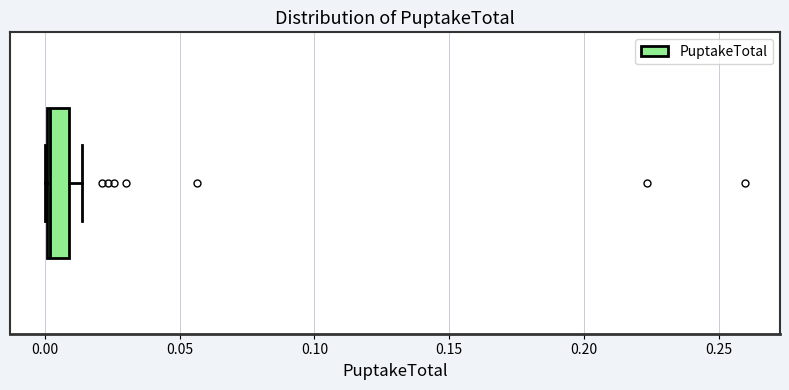

Read this box plot against the x-axis: the position of the median line, the range covered by the box, and the ends of both whiskers. The values are not printed on the chart, so give them approximately, as read against the axis.

median 0.000, box 0.000 to 0.010, whiskers 0.000 to 0.015